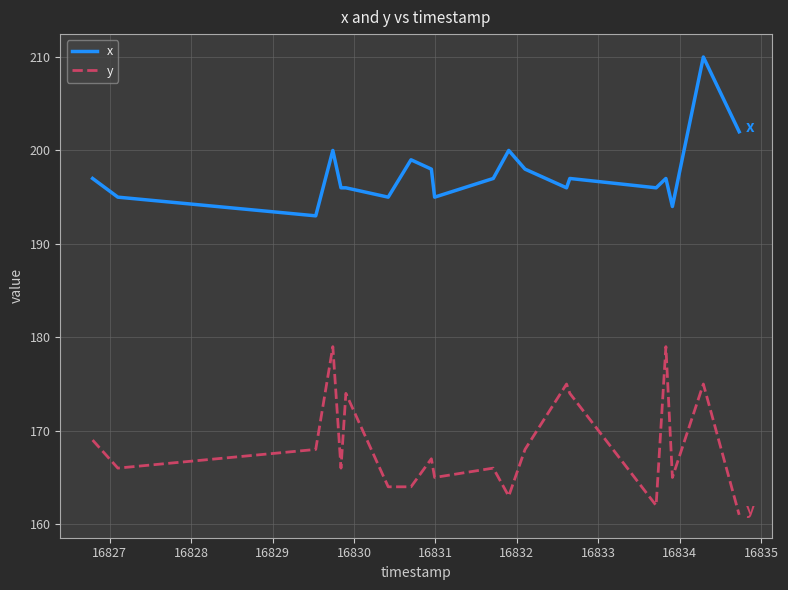

What is the greatest value displayed?

210